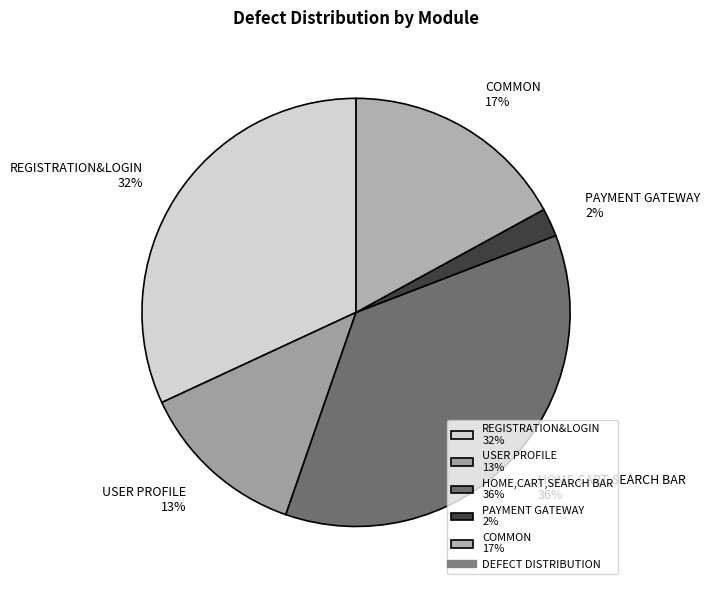

The COMMON slice represents 17% of the pie. True or false?

True